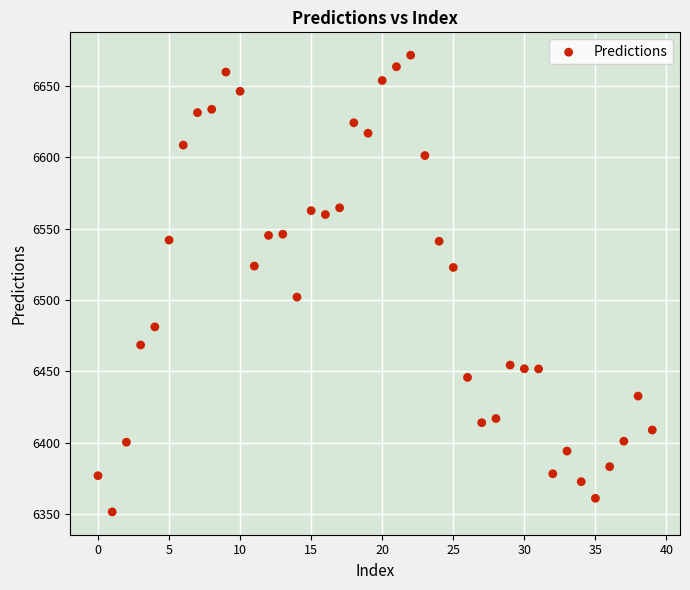

What is the range of Y values (max minus min)?

319.8